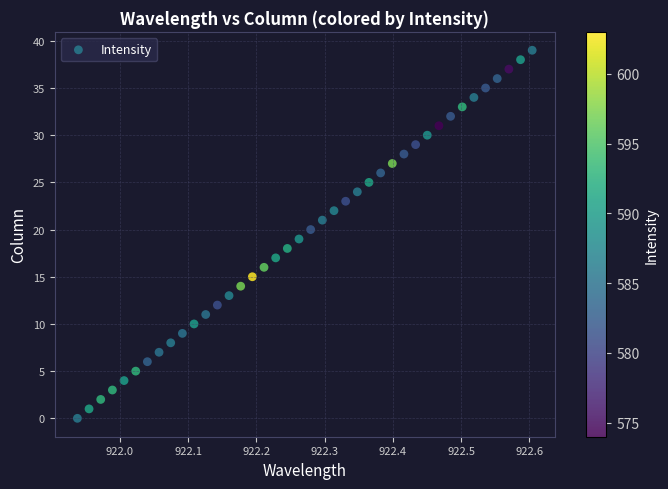

What is the range of Y values (max minus min)?

39